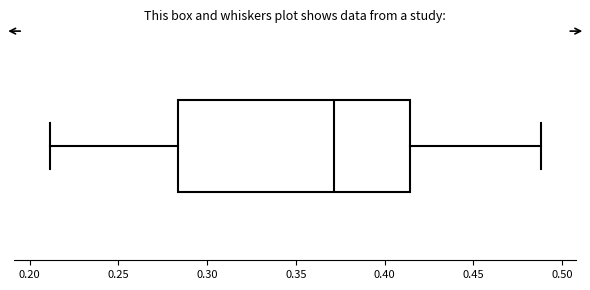

Where does the left whisker of the box end on the x-axis? The values are not printed on the chart, so give them approximately, as read against the axis.

0.210